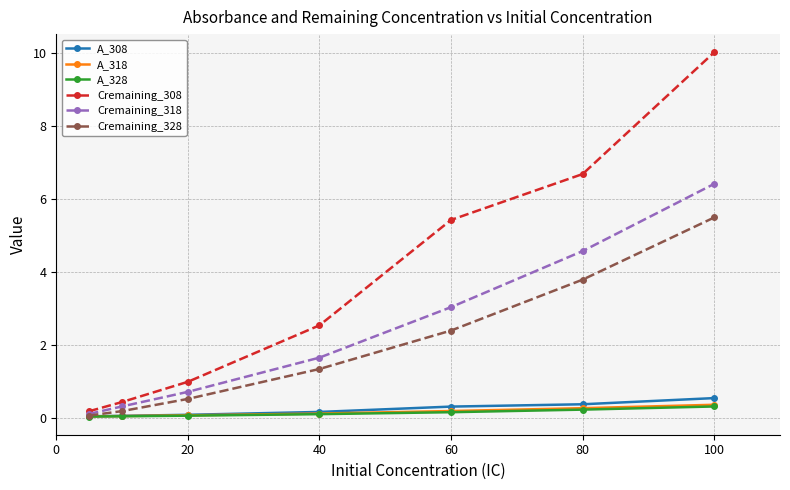

How many data points in Cremaining_318 are above 1?

4